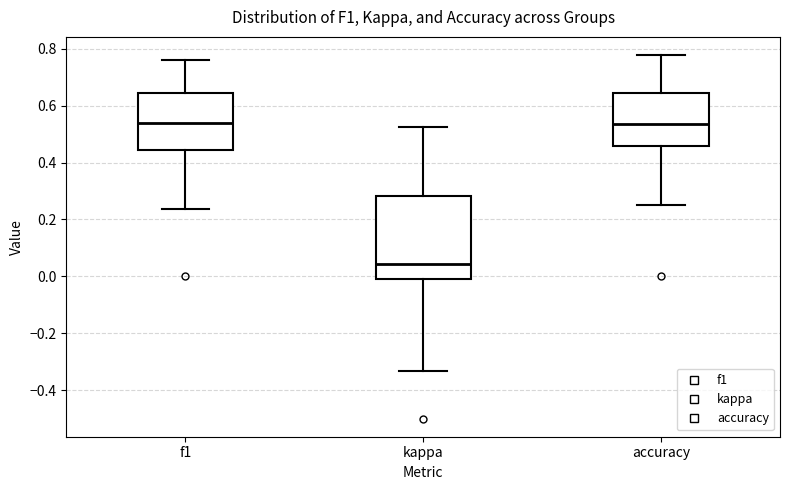

Which box is the tallest, from its lower edge to its upper edge?

kappa